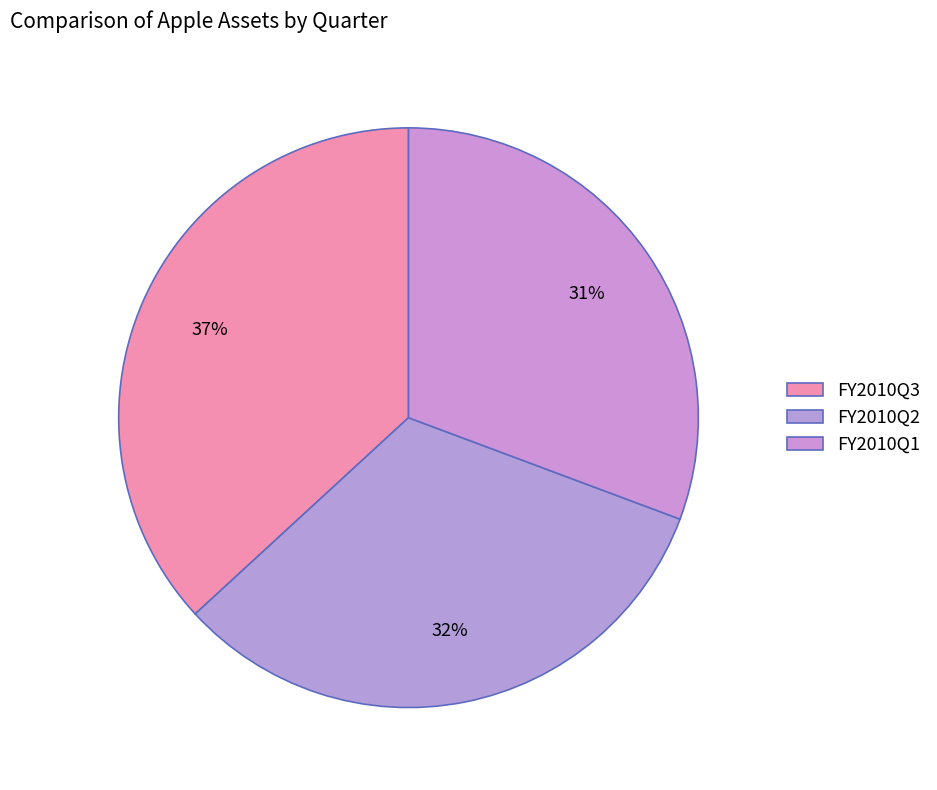

Which category has the biggest portion of the pie?

FY2010Q3